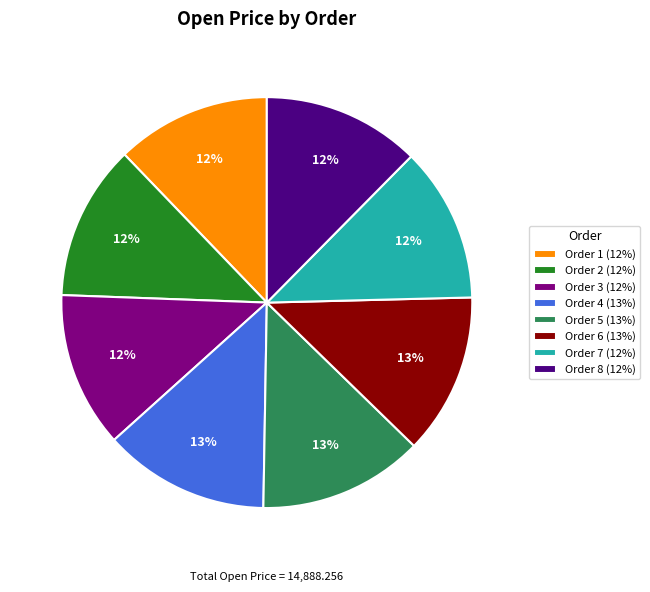

The Order 1 slice represents 1% of the pie. True or false?

False